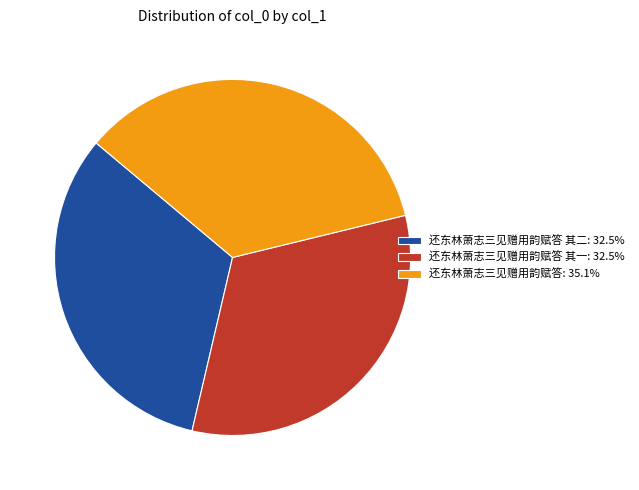

Does 还东林萧志三见赠用韵赋答 其一: 32.5% represent more than half of the total?

No